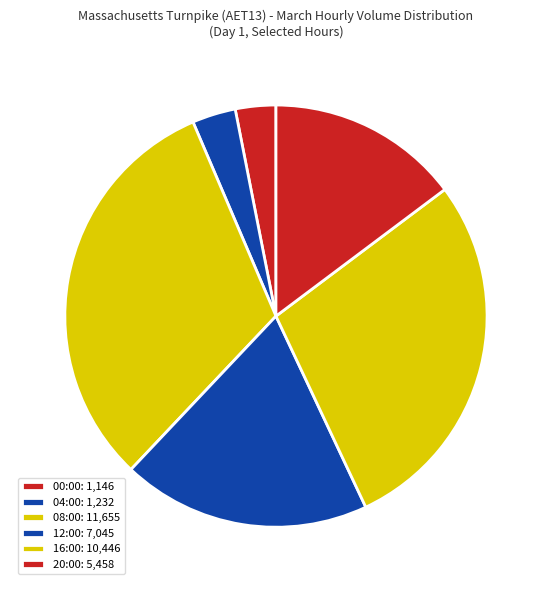

Is the sum of 16:00 and 08:00 greater than half?

Yes